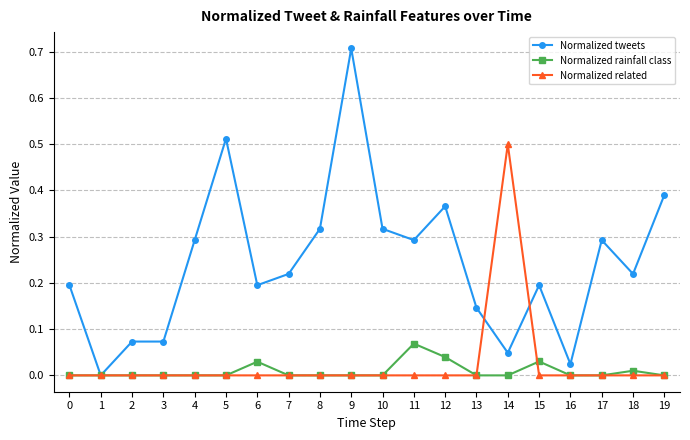

List the series in order of their peak value, highest first.

Normalized tweets, Normalized related, Normalized rainfall class